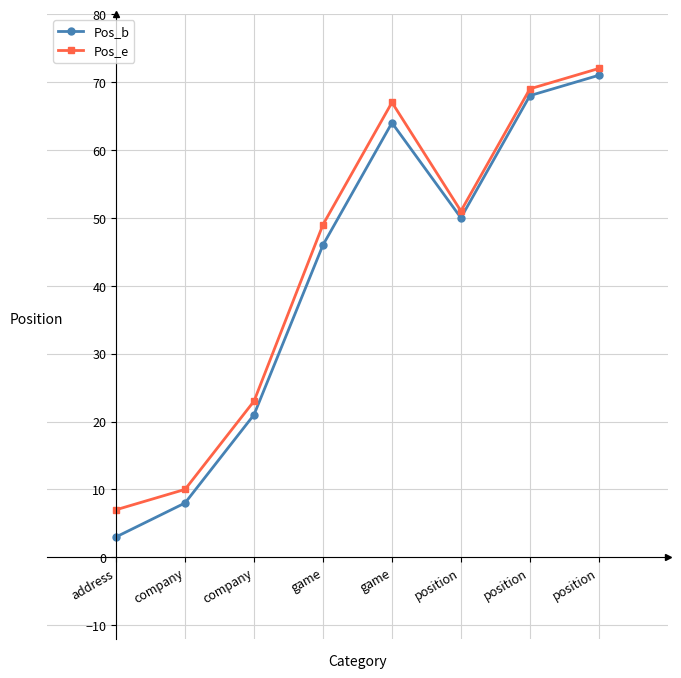

What is the minimum value shown in the chart?

3